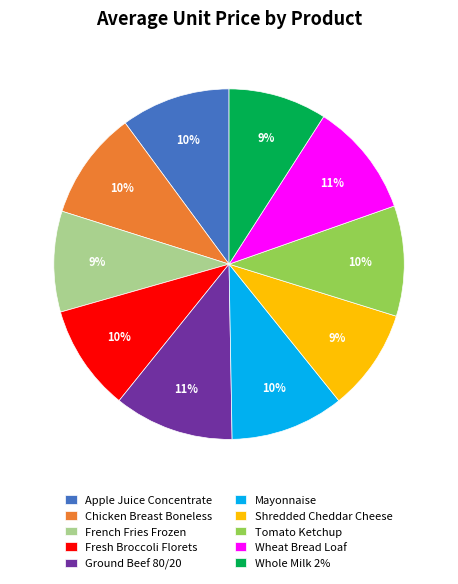

Does Apple Juice Concentrate account for over 50% of the chart?

No